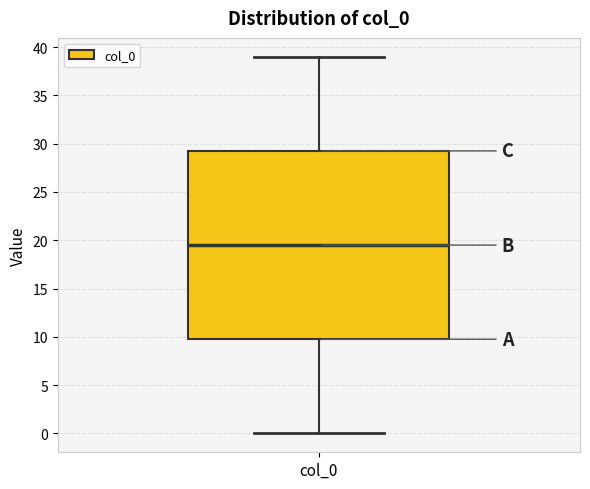

Where does the lower whisker of the box for col_0 end on the y-axis? The values are not printed on the chart, so give them approximately, as read against the axis.

0.0